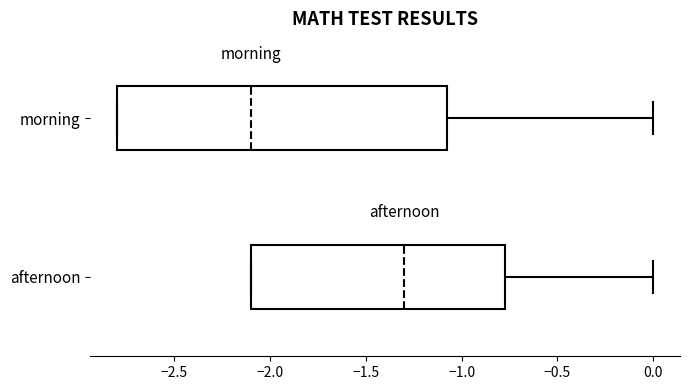

Reading bottom to top, transcribe this box plot: for each box, give where its median line is, the range the box spans, and where its two whiskers end, as read against the x-axis. The values are not printed on the chart, so give them approximately, as read against the axis.

afternoon: median -1.30, box -2.10 to -0.75, whiskers -2.10 to 0.00
morning: median -2.10, box -2.80 to -1.05, whiskers -2.80 to 0.00